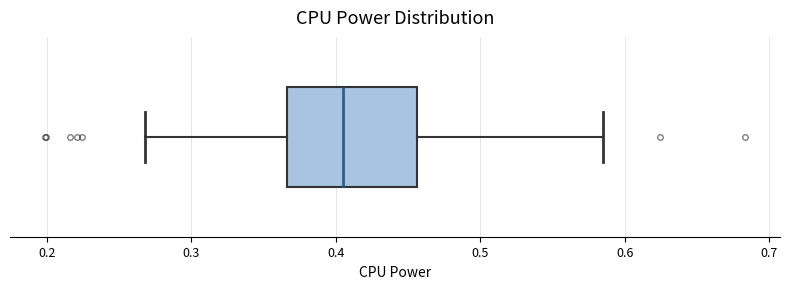

Read this box plot against the x-axis: the position of the median line, the range covered by the box, and the ends of both whiskers. The values are not printed on the chart, so give them approximately, as read against the axis.

median 0.40, box 0.37 to 0.46, whiskers 0.27 to 0.58